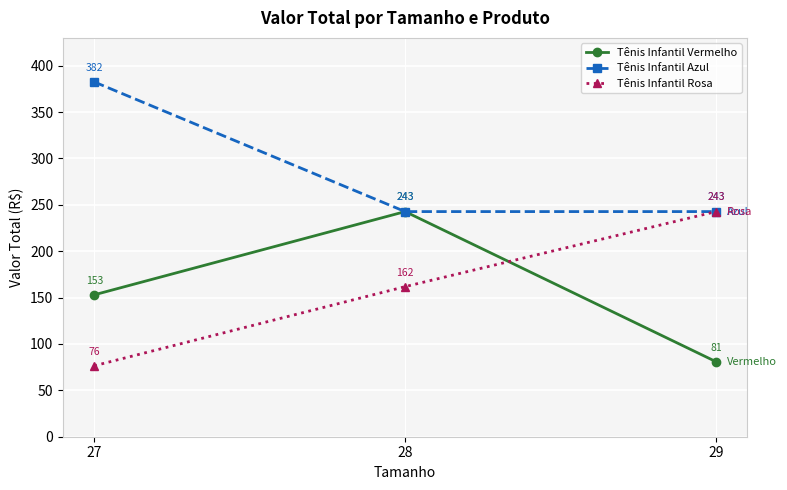

What is the difference between the highest and lowest values at 27?

306.0